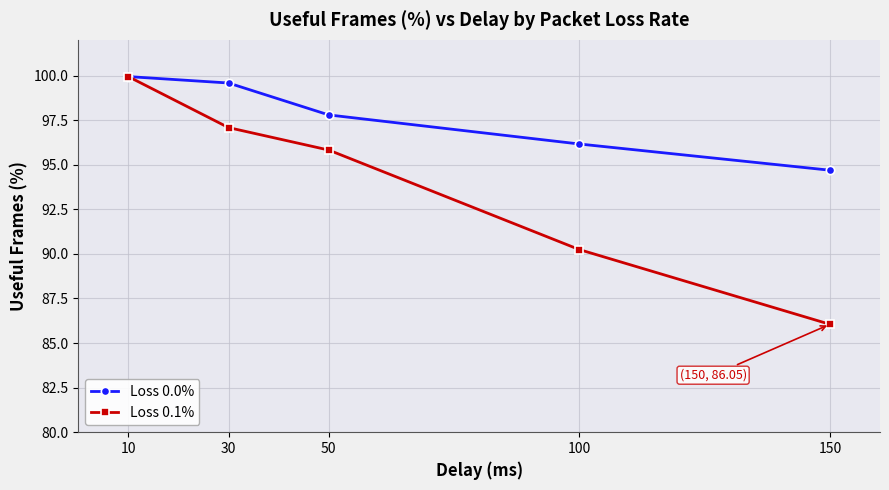

How many values in the Loss 0.0% series exceed 97?

3